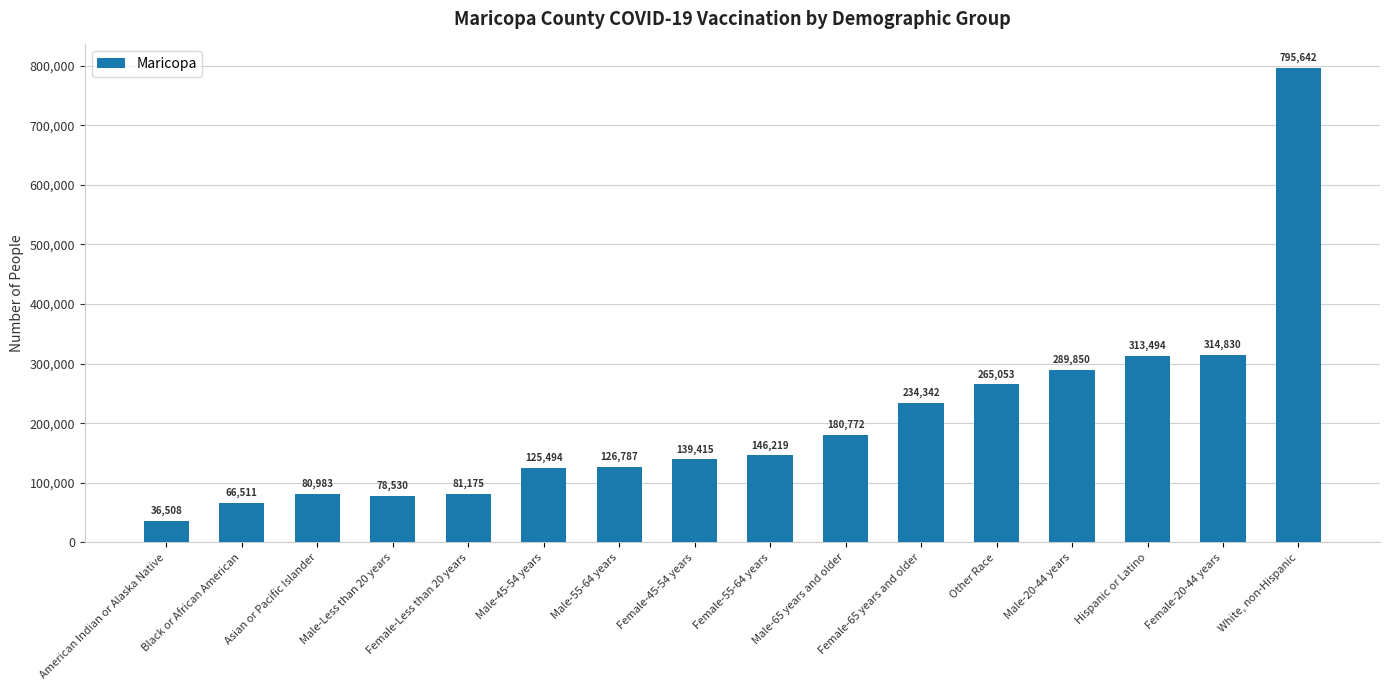

What is the sum of the values at Male-65 years and older and American Indian or Alaska Native?

217280